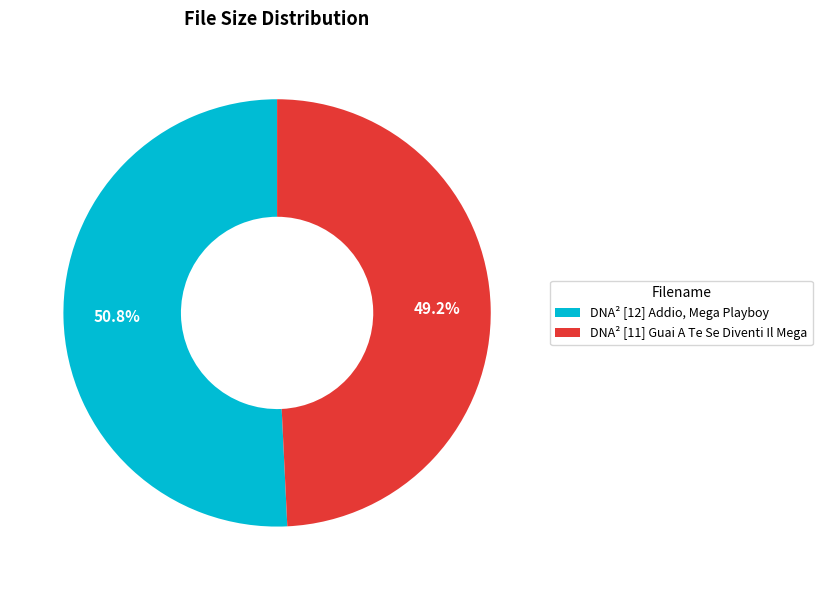

To the nearest percent, what is the difference between the largest and smallest slice percentages?

2%